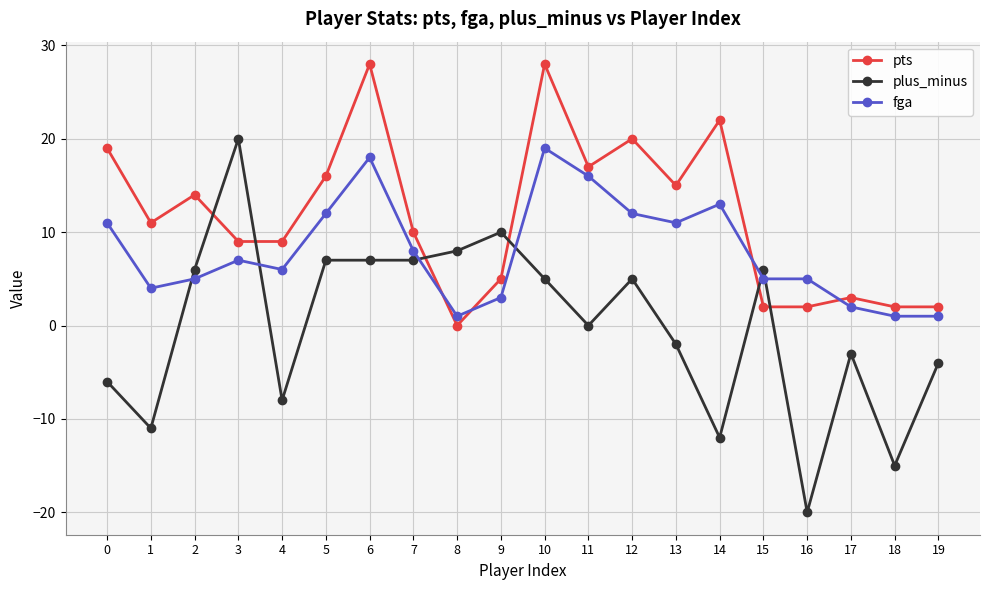

What value does the plus_minus series have at 18, to the nearest 5?

-15